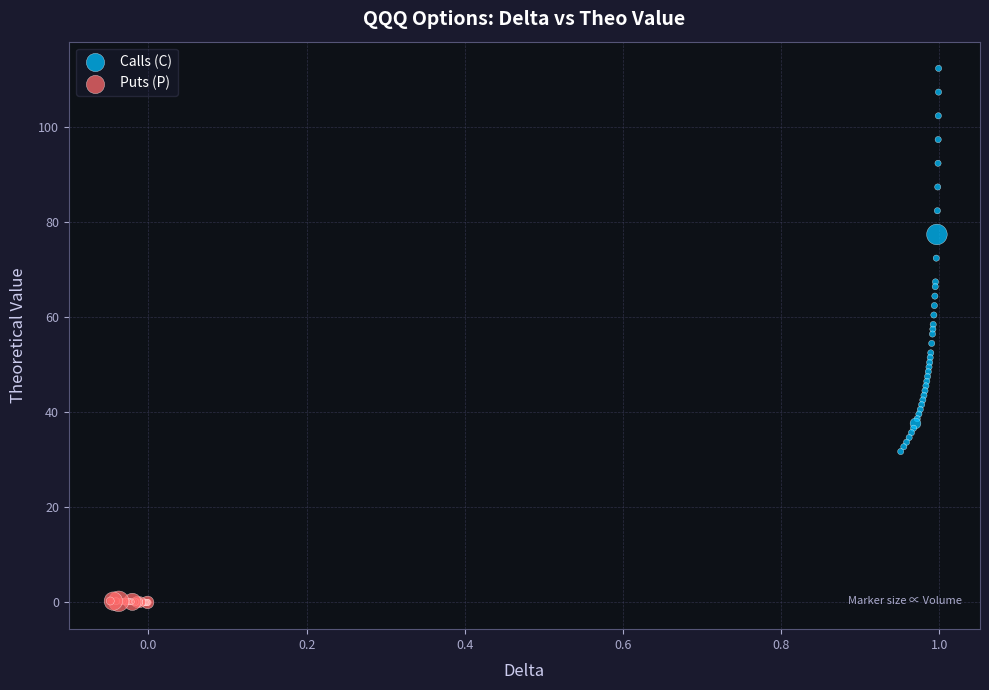

Which series reaches the minimum Y coordinate?

Puts (P)